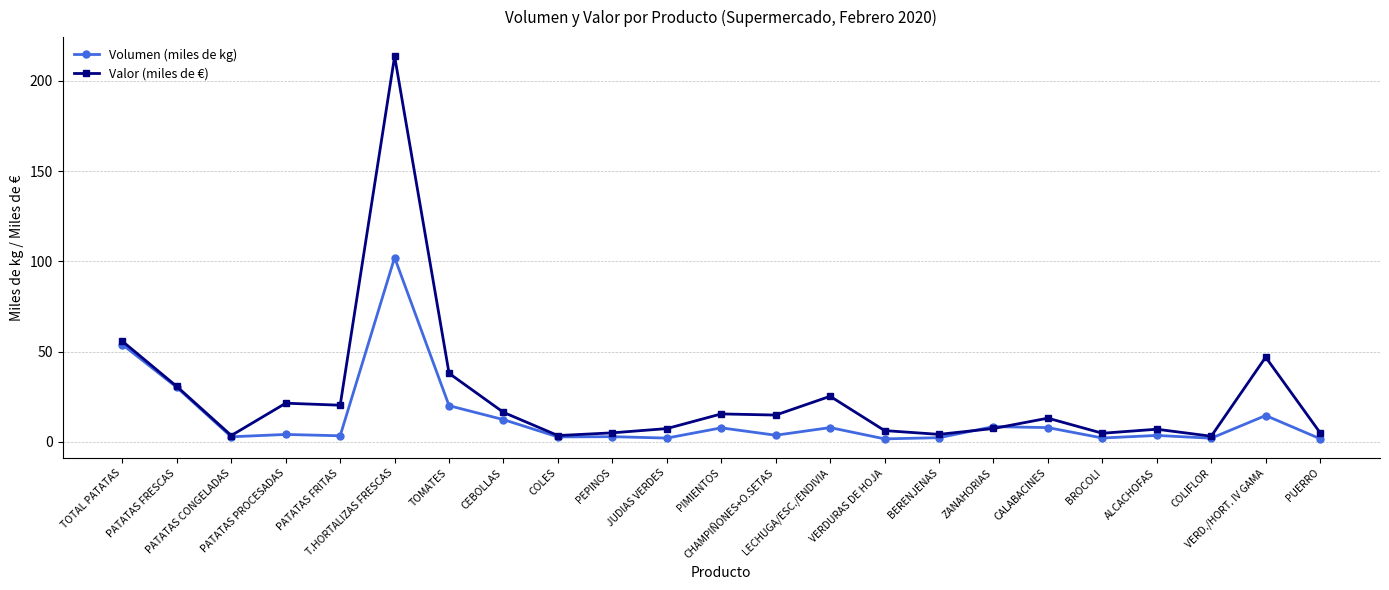

True or false: Volumen (miles de kg) has more than 0 points higher than both neighbors.

True